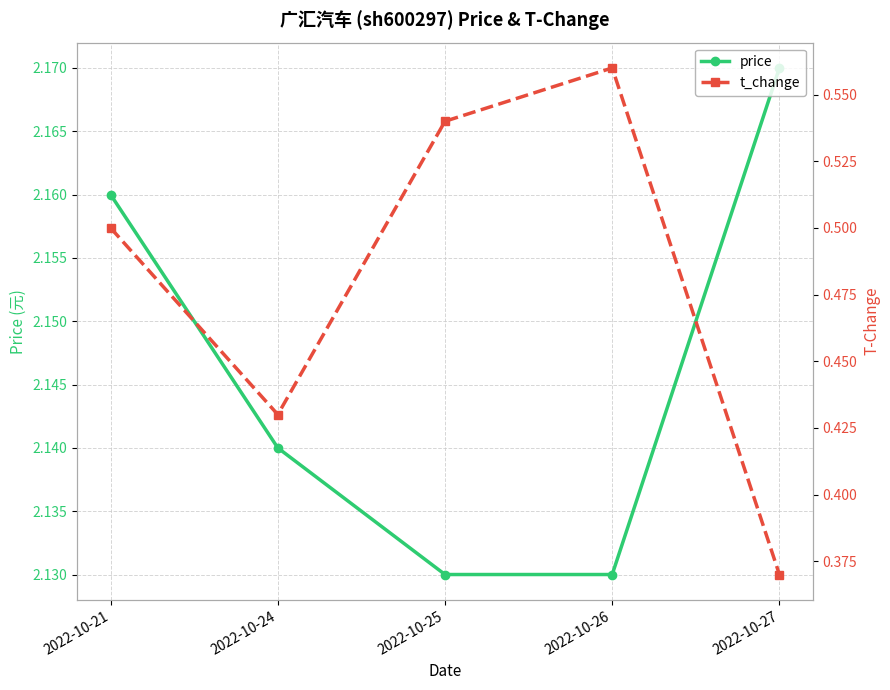

Is it true that t_change equals 0.5 at 2022-10-25?

True